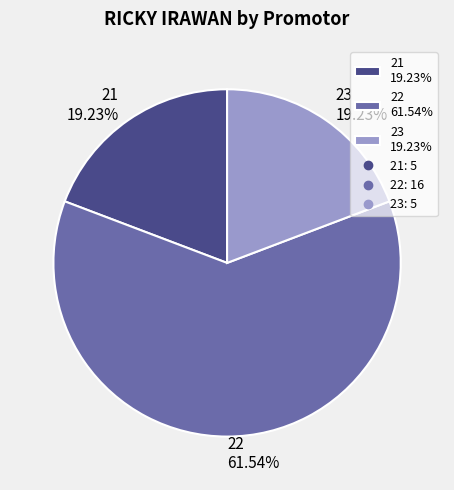

Is it true that 23 is 19% of the pie?

True